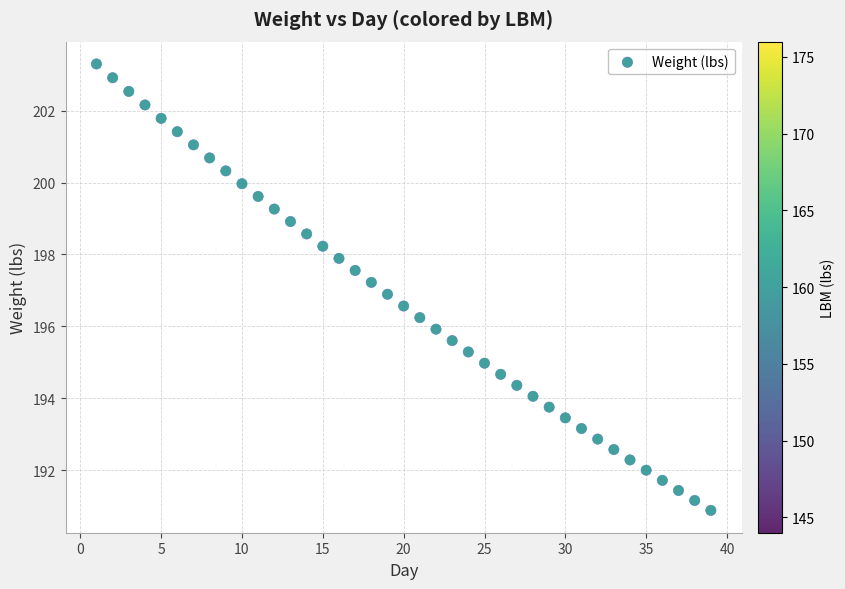

What is the range of Y values (max minus min)?

12.4